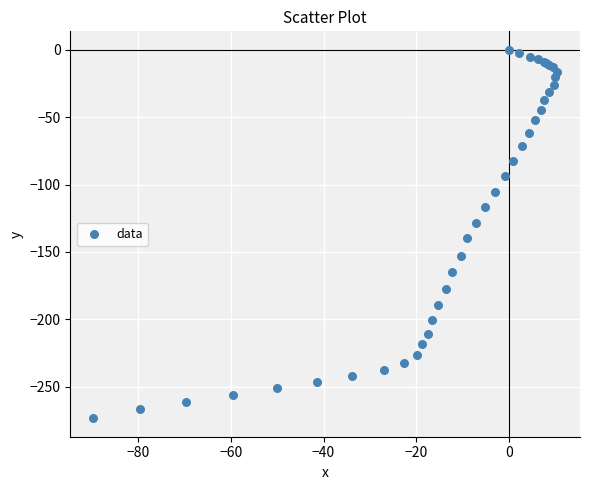

What Y value in the scatter plot is closest to -136?

-140.0